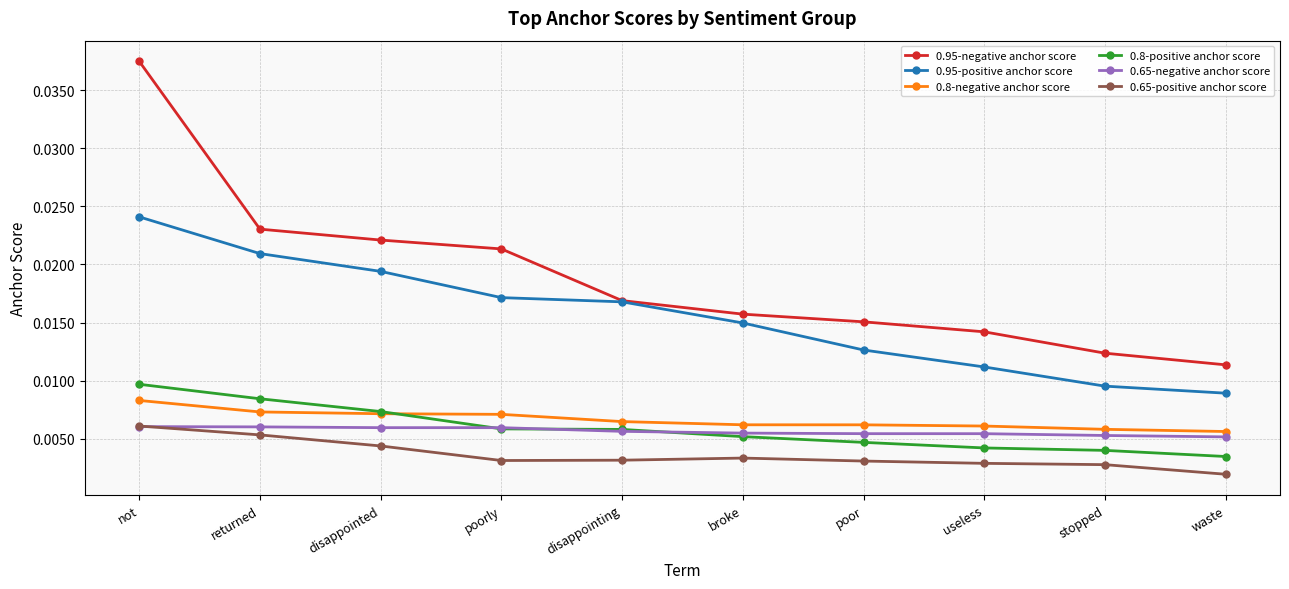

Count the 0.65-positive anchor score values in the range 0 to 1.

10